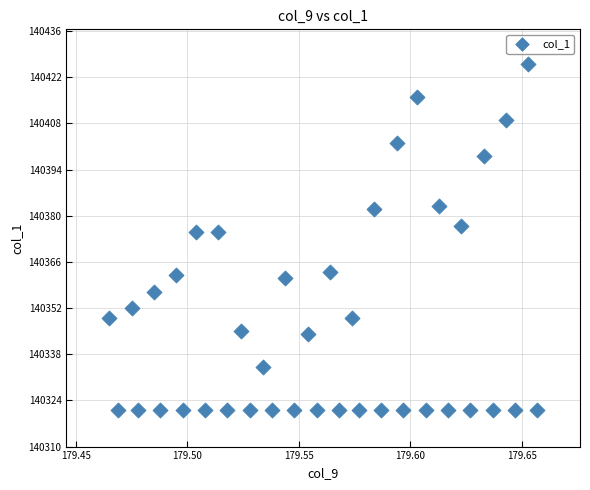

What is the range of Y values (max minus min)?

105